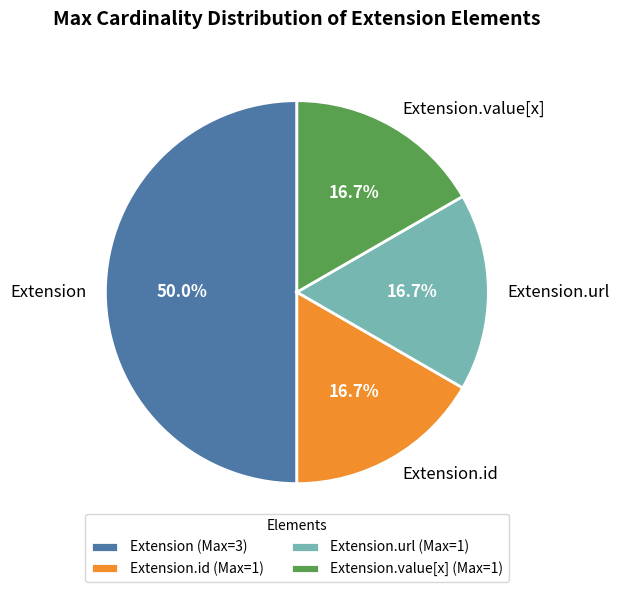

The Extension slice represents 1% of the pie. True or false?

False